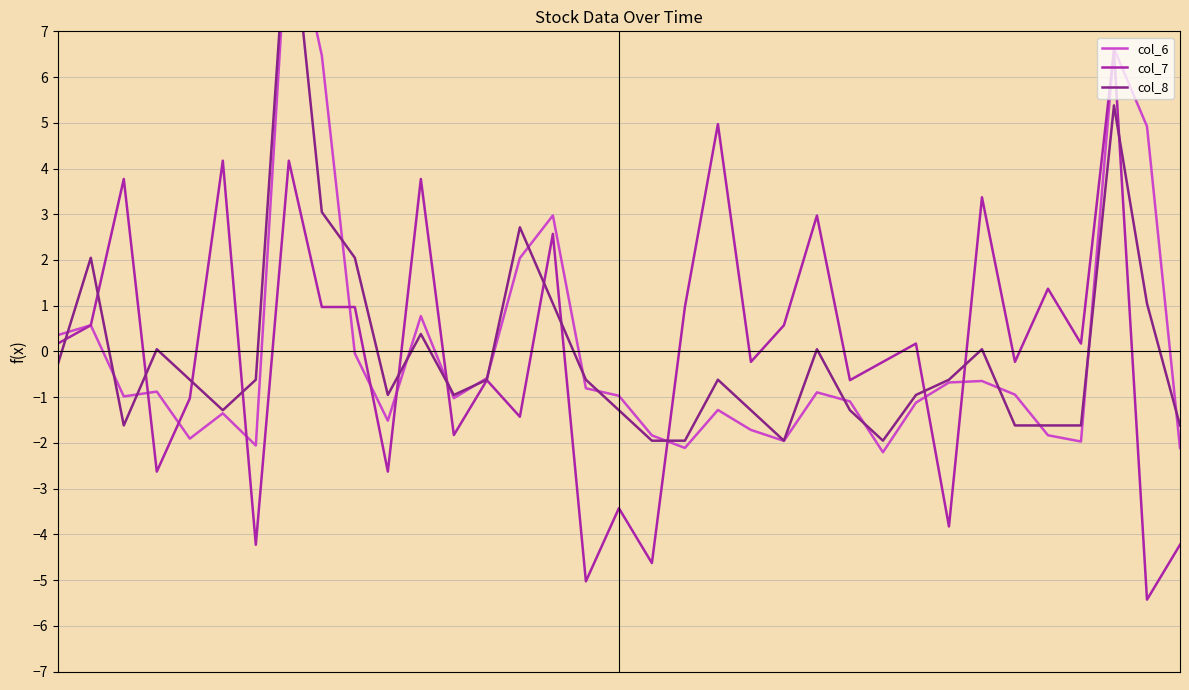

Does the chart have visible grid lines?

Yes